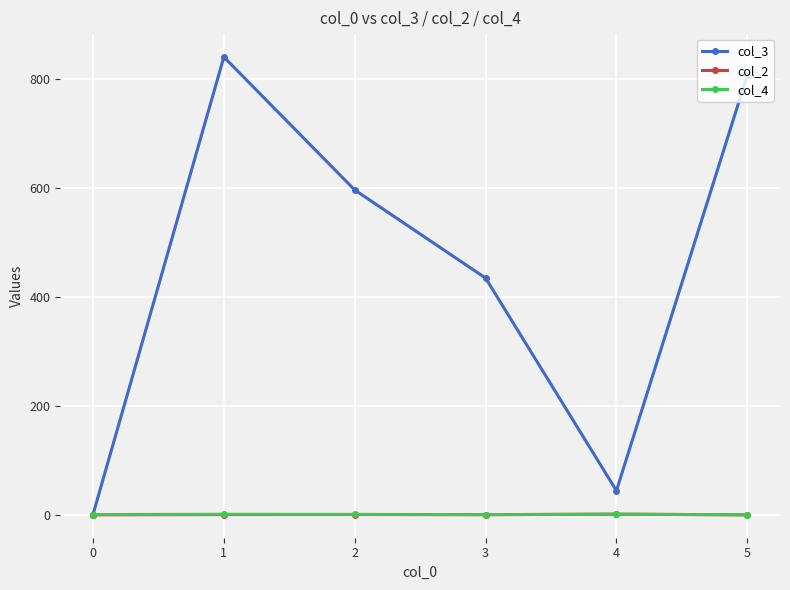

The col_2 series shows 1.0 at 0. True or false?

True